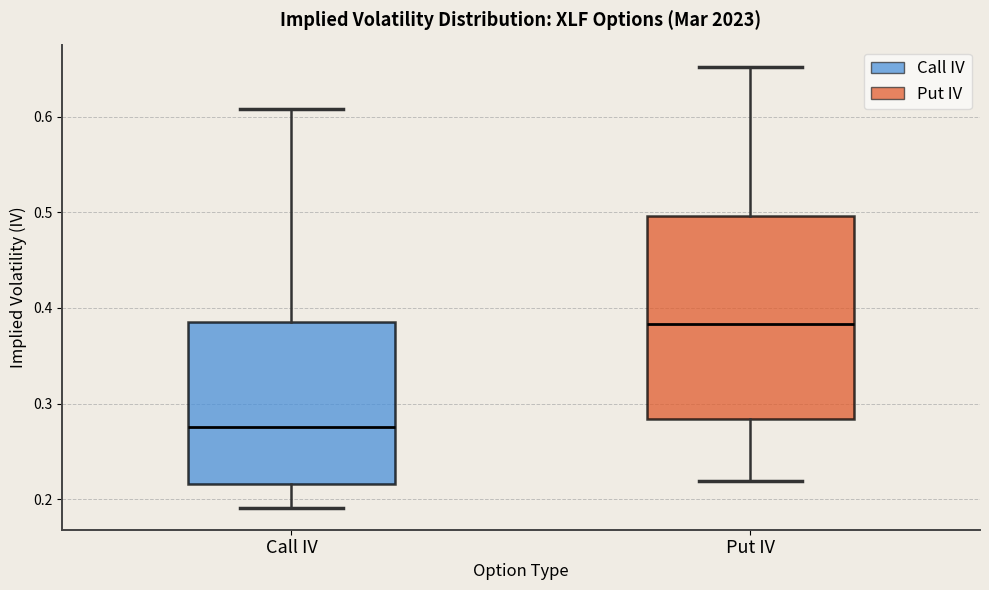

Reading left to right, read every box against the y-axis: the position of its median line, the range the box covers, and the ends of its whiskers. The values are not printed on the chart, so give them approximately, as read against the axis.

Call IV: median 0.28, box 0.22 to 0.39, whiskers 0.19 to 0.61
Put IV: median 0.38, box 0.28 to 0.50, whiskers 0.22 to 0.65